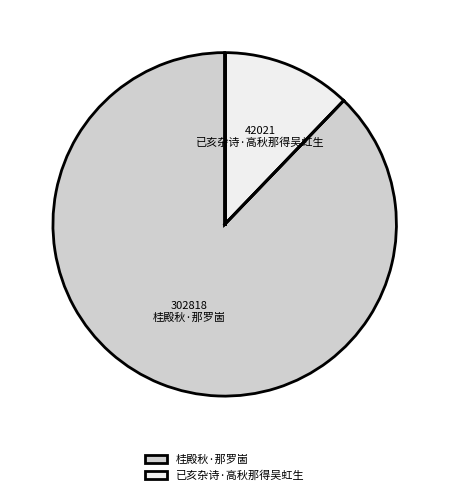

What is the ratio of the value at 桂殿秋·那罗崮 to the value at 已亥杂诗·高秋那得吴虹生?

7.2